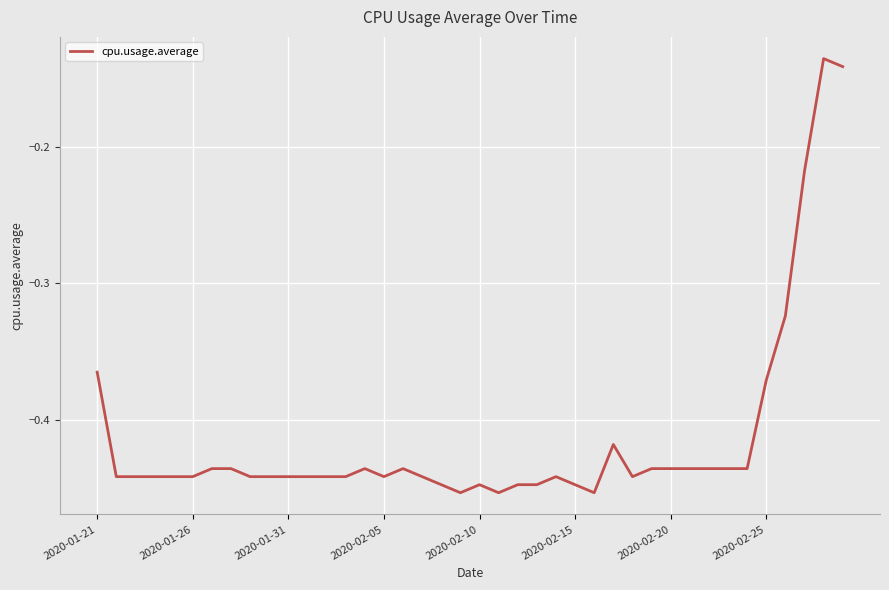

What is the difference between the maximum and minimum values?

0.3